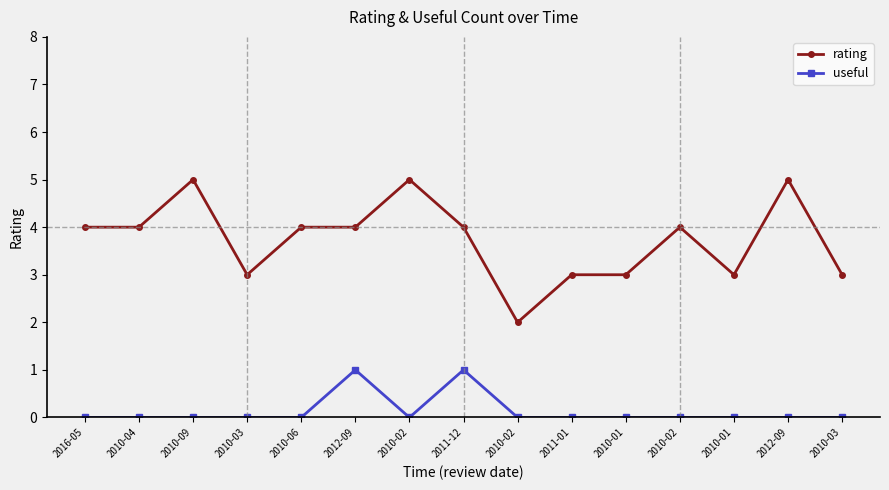

What are all the series names shown in the legend?

rating, useful